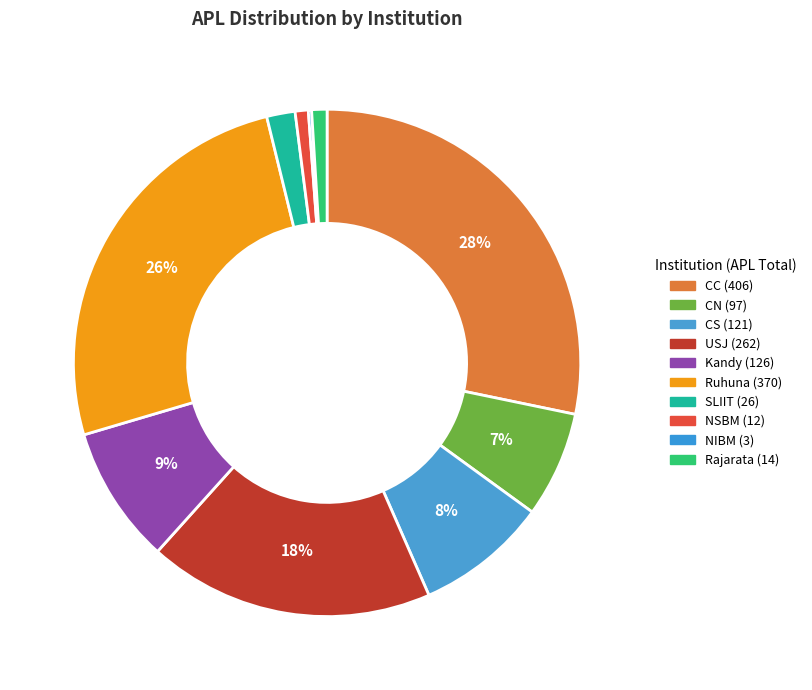

To the nearest percent, what portion does Ruhuna represent?

26%